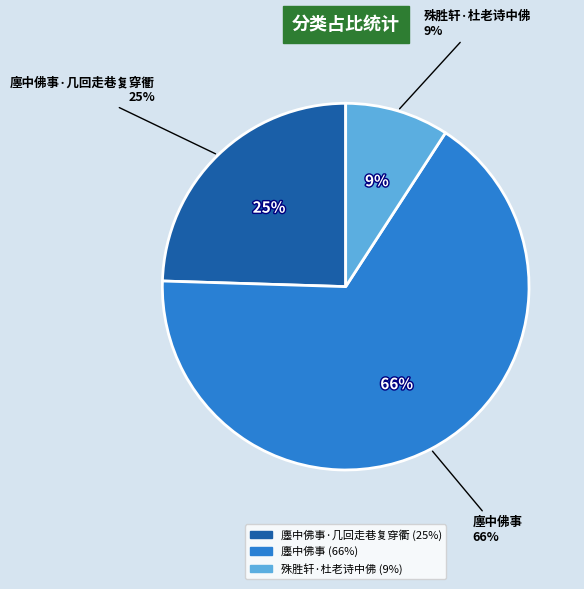

The 殊胜轩·杜老诗中佛 slice represents 9% of the pie. True or false?

True